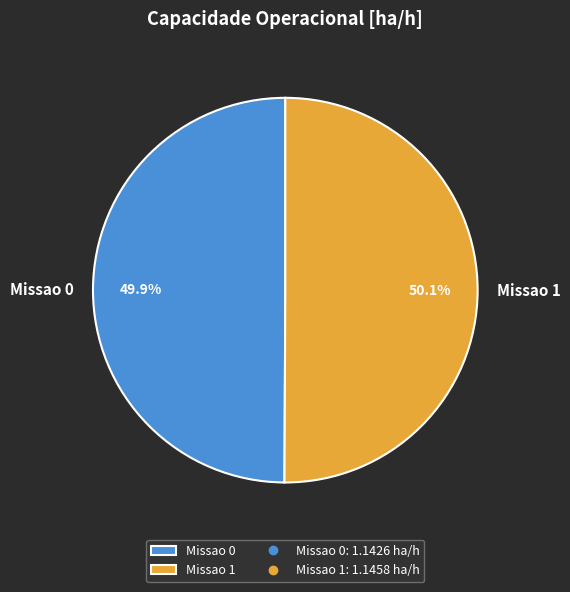

To the nearest percent, what percentage of the pie is Missao 0?

50%